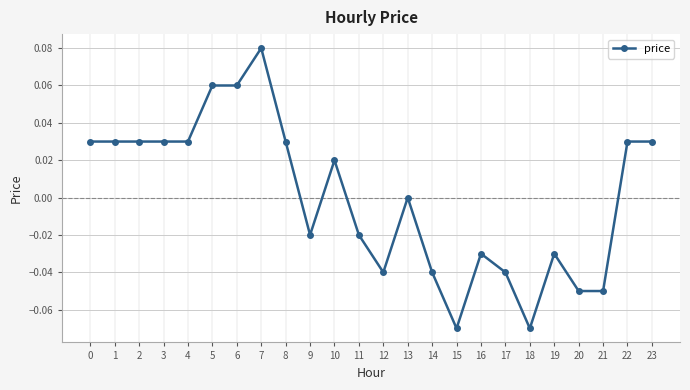

The chart shows a value of -0.0 at 19. True or false?

True